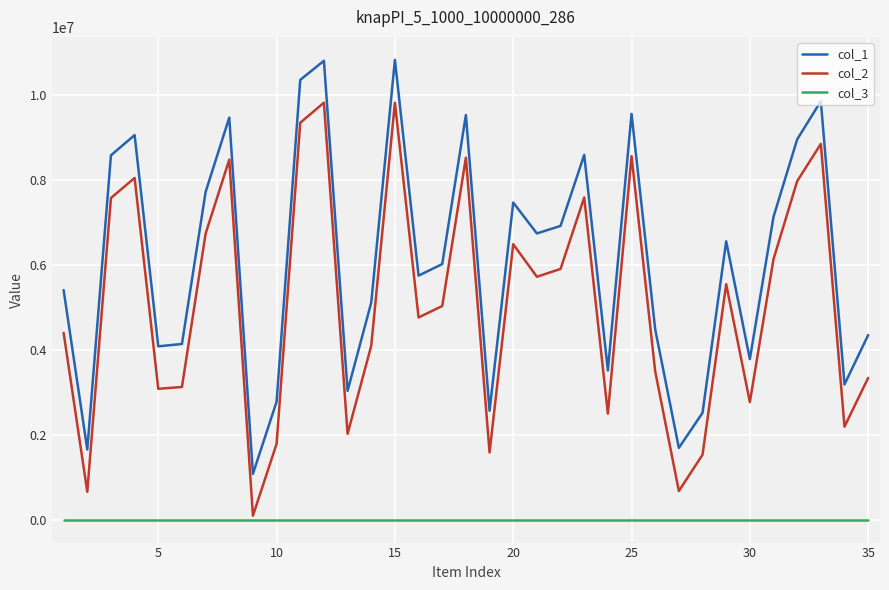

List the series in order of their overall mean, highest first.

col_1, col_2, col_3